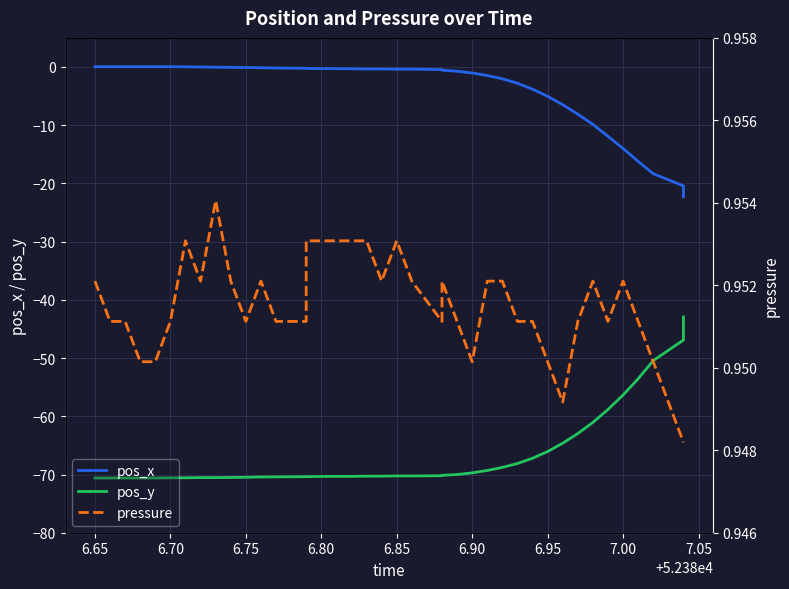

What is the minimum value shown in the chart?

-70.6